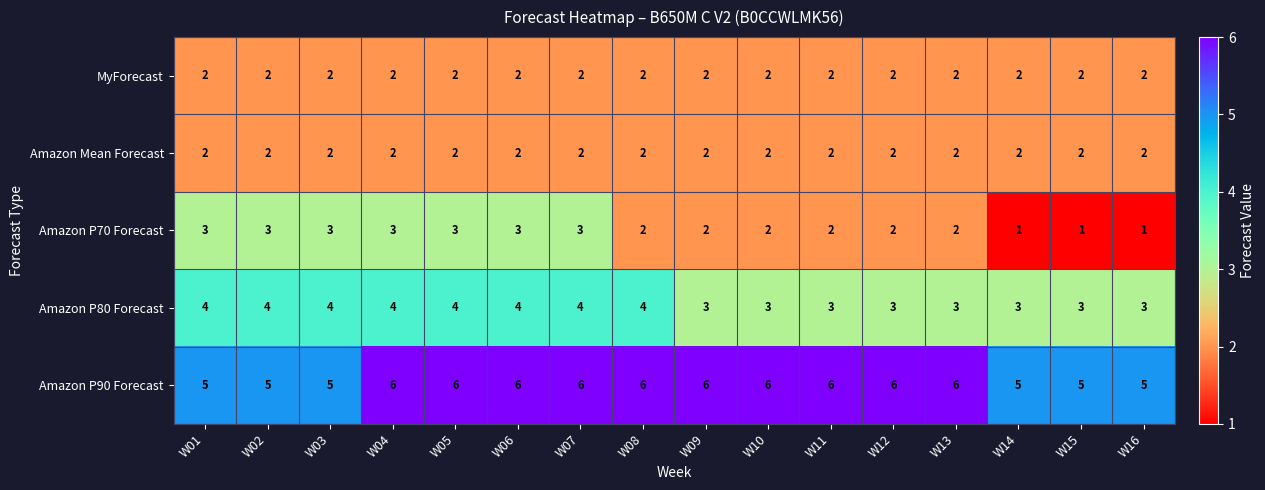

What is the spread (max minus min) of values at W15?

4